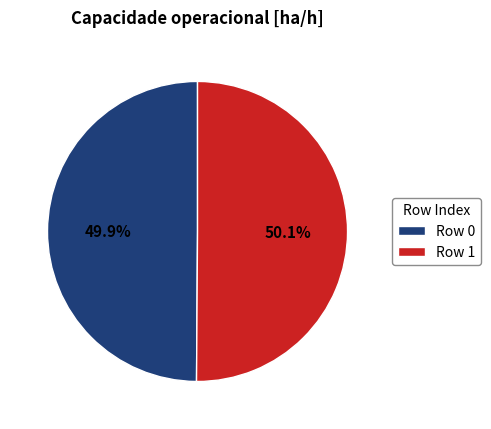

Approximately how many times larger is the value at Row 1 compared to Row 0?

1.0